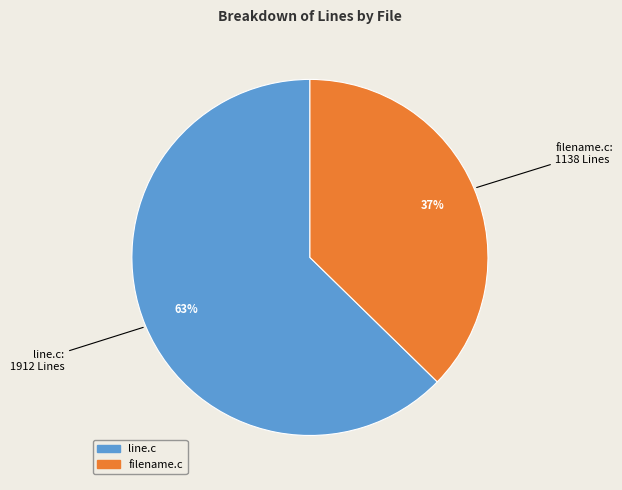

Does line.c represent more than half of the total?

Yes